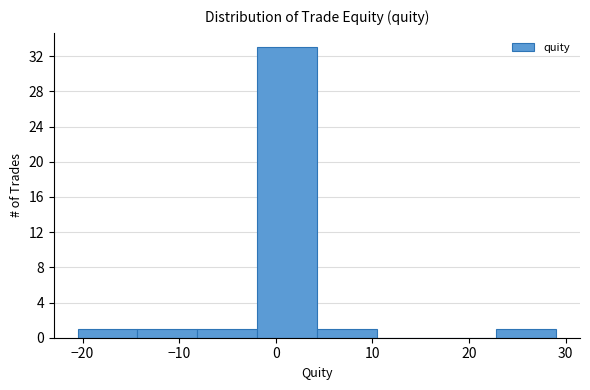

Reading left to right, list every bar in this chart as the range it spans on the x-axis followed by its height. Neither the bar edges nor the heights are printed on the chart, so give them approximately, as read against the axes.

-20 to -14: 1
-14 to -8: 1
-8 to -2: 1
-2 to 4: 33
4 to 10: 1
10 to 17: 0
17 to 23: 0
23 to 29: 1